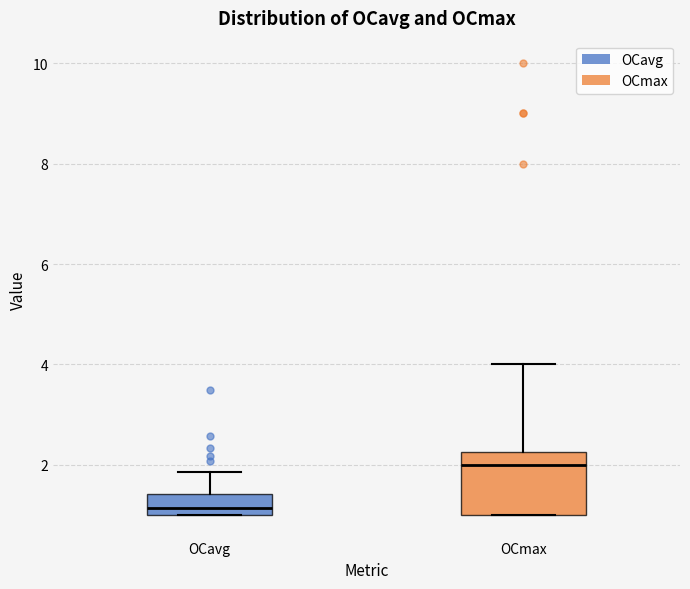

Reading left to right, read every box against the y-axis: the position of its median line, the range the box covers, and the ends of its whiskers. The values are not printed on the chart, so give them approximately, as read against the axis.

OCavg: median 1.2, box 1.0 to 1.4, whiskers 1.0 to 1.8
OCmax: median 2.0, box 1.0 to 2.2, whiskers 1.0 to 4.0